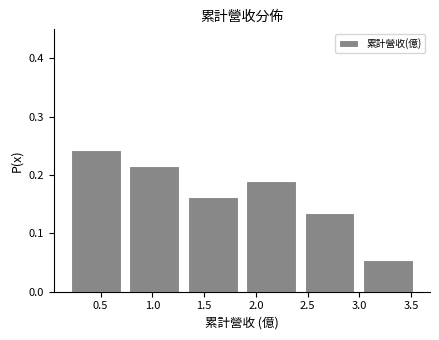

Reading left to right, transcribe this chart: for each bar, give the range it covers on the x-axis and its height. Neither the bar edges nor the heights are printed on the chart, so give them approximately, as read against the axes.

0.15 to 0.75: 0.24
0.75 to 1.30: 0.22
1.30 to 1.85: 0.16
1.85 to 2.45: 0.19
2.45 to 3.00: 0.14
3.00 to 3.55: 0.05